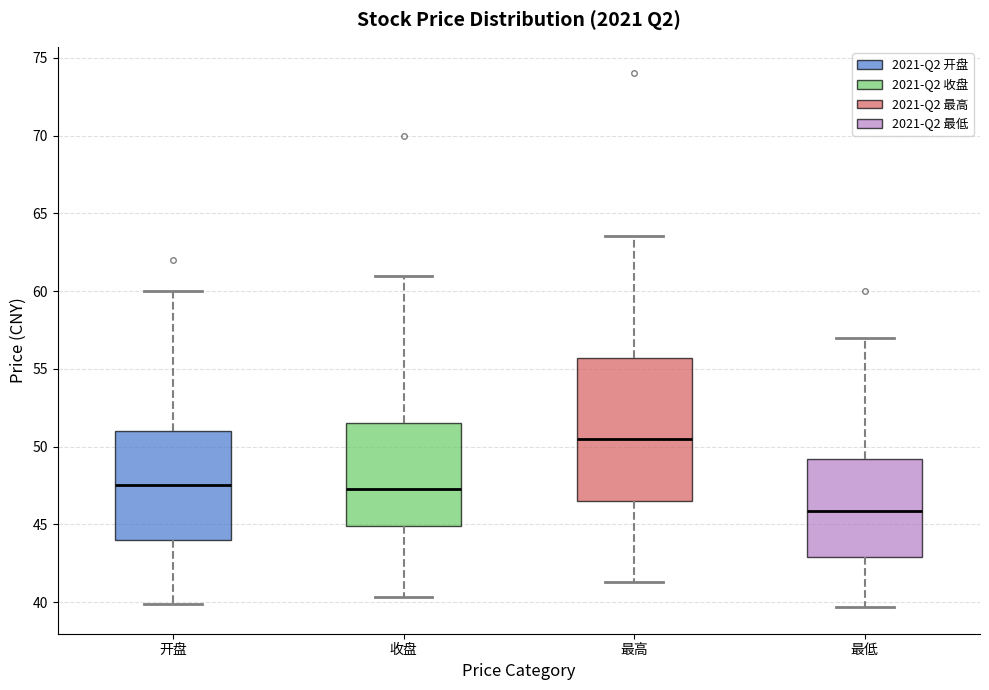

Comparing the boxes themselves (not the whiskers), which one is the tallest?

最高